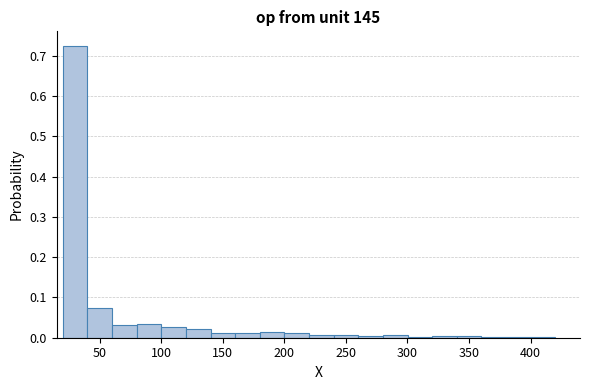

What is the height of the bar covering 120 to 140 on the x-axis? Neither the bar edges nor the heights are printed on the chart, so give them approximately, as read against the axes.

0.02